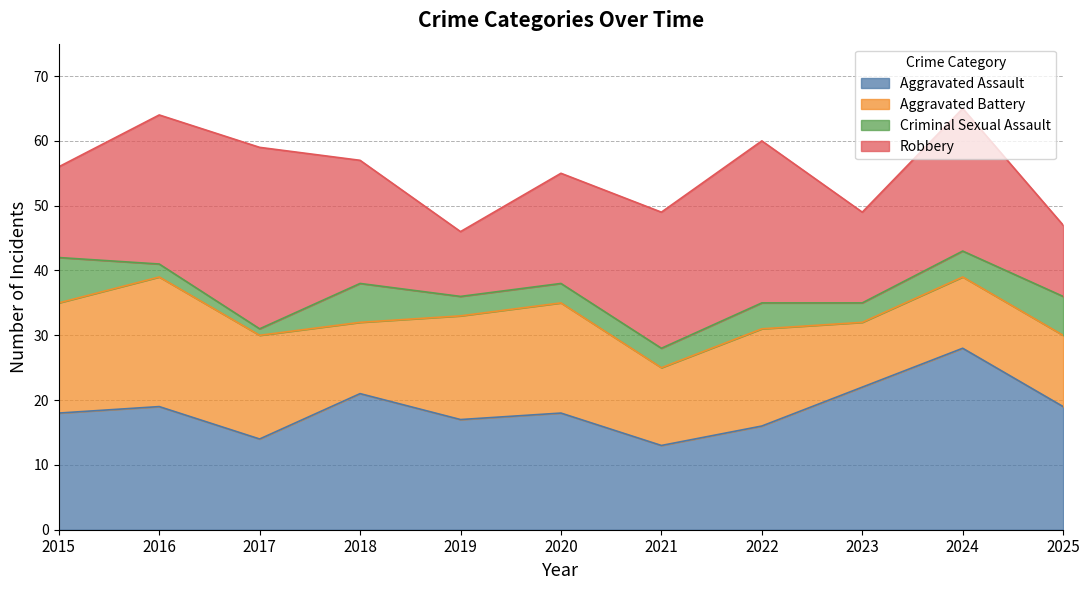

Reading left to right, what are all the values shown in this chart?

Aggravated Assault: 2015=18	2016=19	2017=14	2018=21	2019=17	2020=18	2021=13	2022=16	2023=22	2024=28	2025=19
Aggravated Battery: 2015=17	2016=20	2017=16	2018=11	2019=16	2020=17	2021=12	2022=15	2023=10	2024=11	2025=11
Criminal Sexual Assault: 2015=7	2016=2	2017=1	2018=6	2019=3	2020=3	2021=3	2022=4	2023=3	2024=4	2025=6
Robbery: 2015=14	2016=23	2017=28	2018=19	2019=10	2020=17	2021=21	2022=25	2023=14	2024=22	2025=11